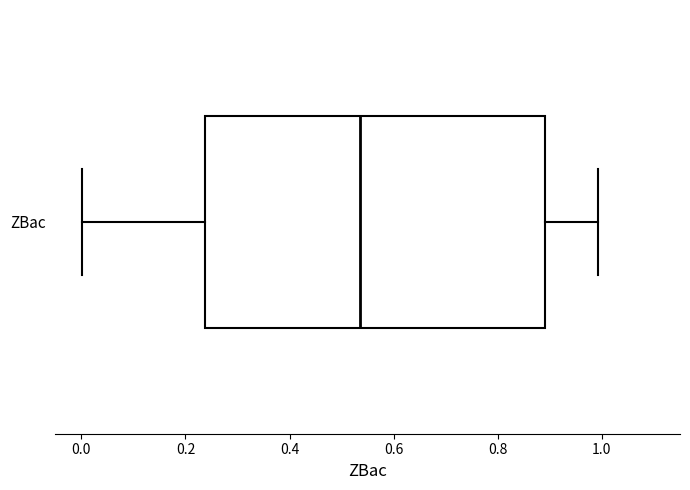

Where does the right whisker of the box for ZBac end on the x-axis? The values are not printed on the chart, so give them approximately, as read against the axis.

1.00